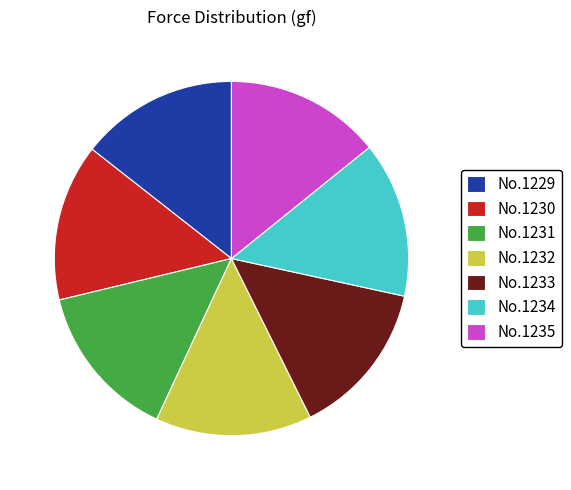

Is No.1231 the majority of the pie?

No